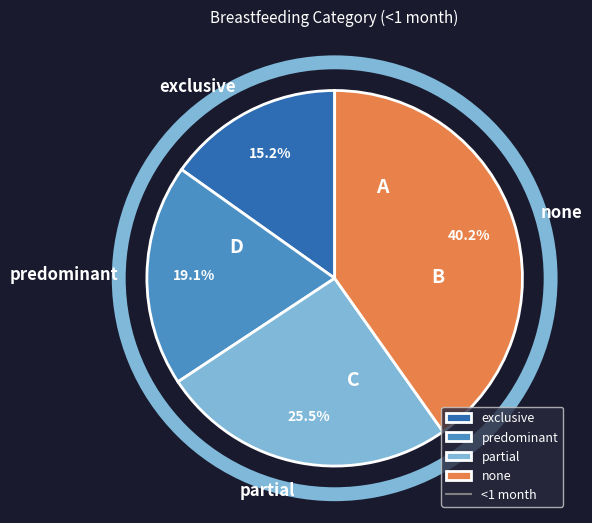

How many segments does this pie chart have?

4